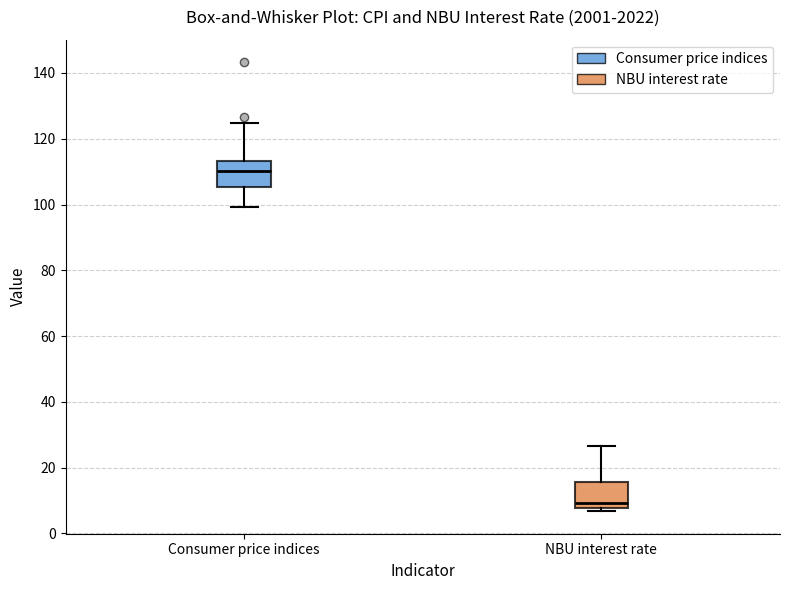

Which box's median line is the lowest?

NBU interest rate